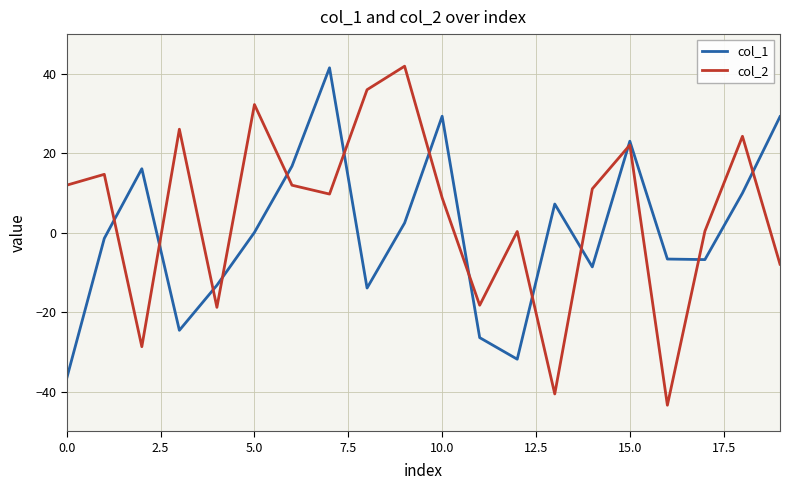

How many interior local peaks does the col_2 series have?

7